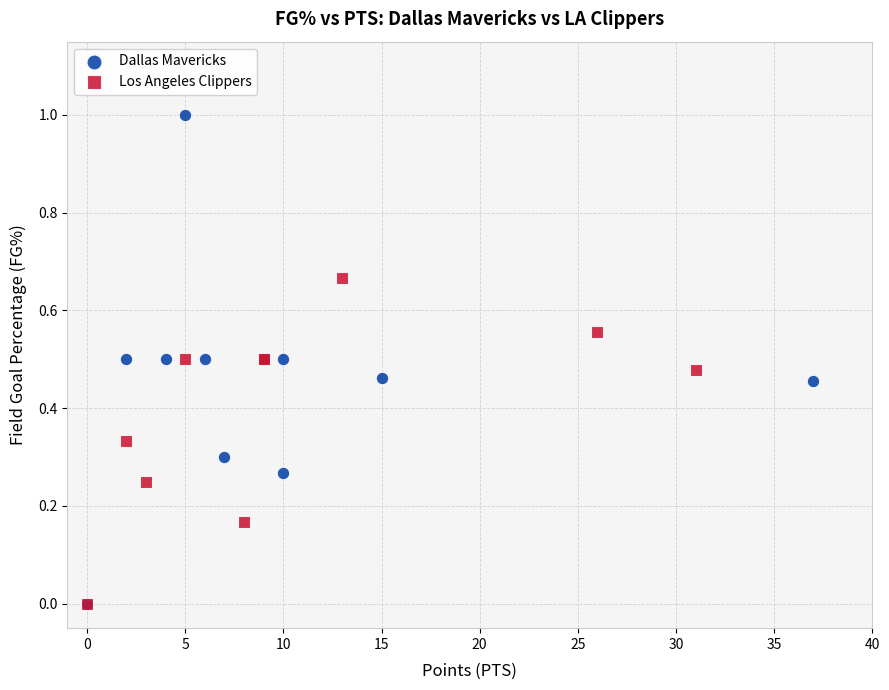

Which series has the widest spread of Y values?

Dallas Mavericks